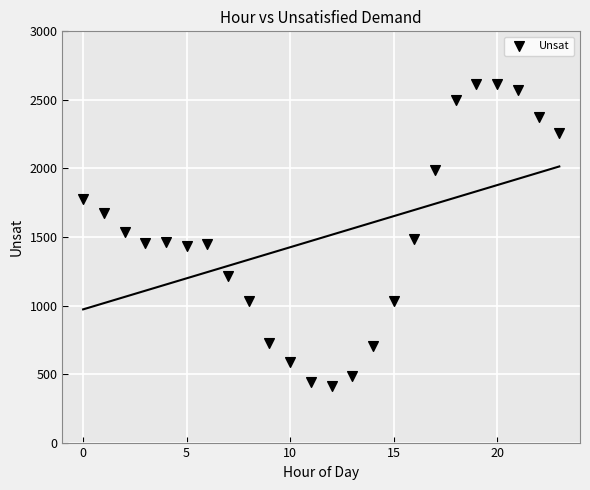

How many points are shown in the scatter plot?

24